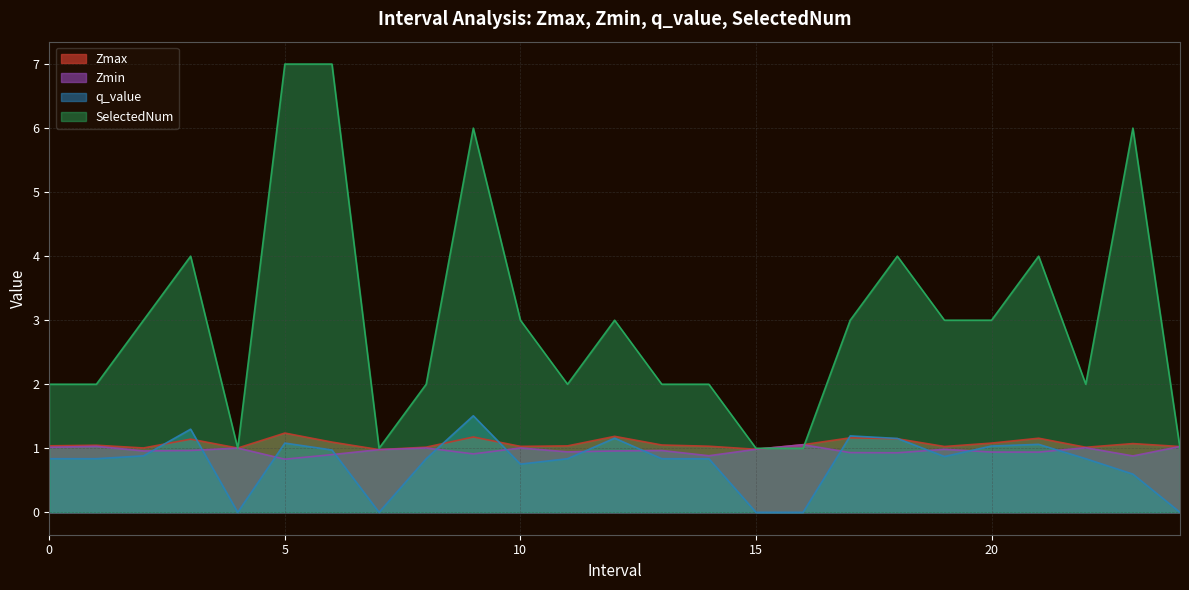

Reading left to right, transcribe all the data shown in this chart.

Zmax: 1.0	1.0	1.0	1.1	1.0	1.2	1.1	1.0	1.0	1.2	1.0	1.0	1.2	1.1	1.0	1.0	1.1	1.2	1.1	1.0	1.1	1.2	1.0	1.1	1.0
Zmin: 1.0	1.0	1.0	1.0	1.0	0.8	0.9	1.0	1.0	0.9	1.0	0.9	1.0	1.0	0.9	1.0	1.1	0.9	0.9	1.0	0.9	0.9	1.0	0.9	1.0
q_value: 0.8	0.8	0.9	1.3	0.0	1.1	1.0	0.0	0.8	1.5	0.8	0.8	1.2	0.8	0.8	0.0	0.0	1.2	1.2	0.9	1.0	1.1	0.8	0.6	0.0
SelectedNum: 2.0	2.0	3.0	4.0	1.0	7.0	7.0	1.0	2.0	6.0	3.0	2.0	3.0	2.0	2.0	1.0	1.0	3.0	4.0	3.0	3.0	4.0	2.0	6.0	1.0